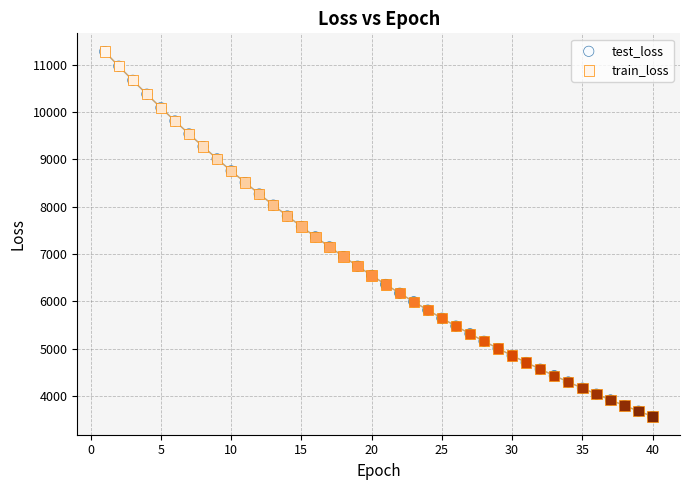

Which series has the widest spread of Y values?

train_loss